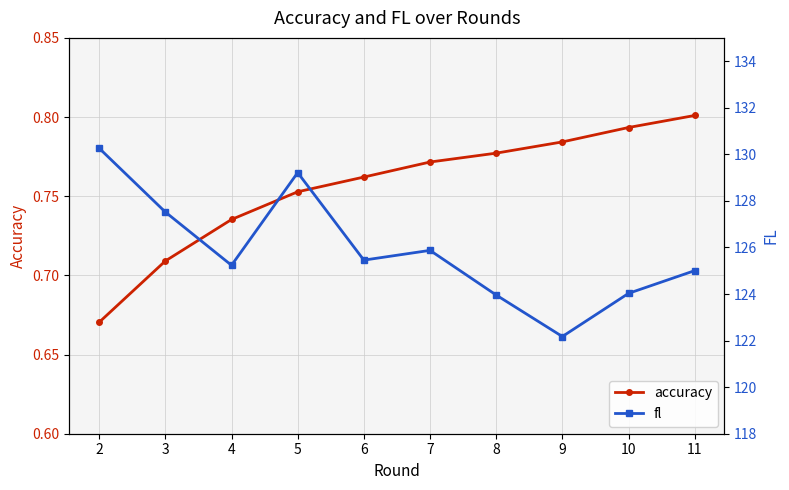

What is the maximum value shown in the chart?

130.3